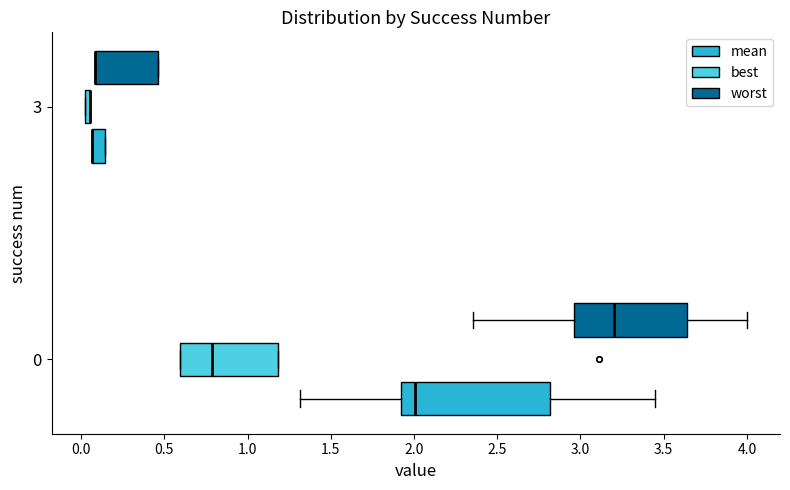

Where is the right edge of the box for 3 (mean) on the x-axis? The values are not printed on the chart, so give them approximately, as read against the axis.

0.15